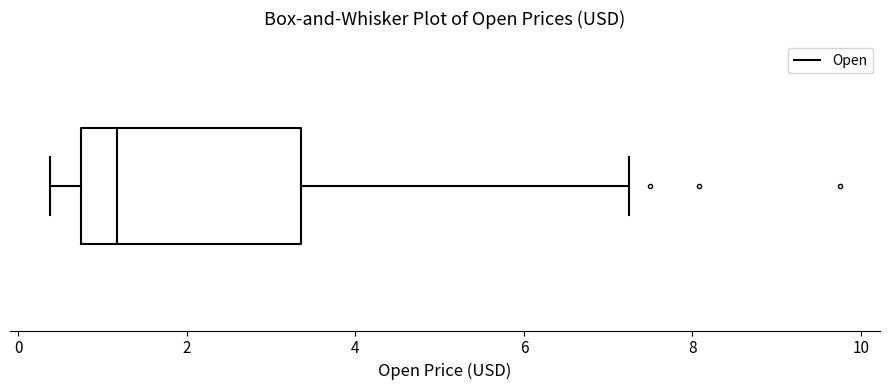

Read this box plot against the x-axis: the position of the median line, the range covered by the box, and the ends of both whiskers. The values are not printed on the chart, so give them approximately, as read against the axis.

median 1.2, box 0.8 to 3.4, whiskers 0.4 to 7.2